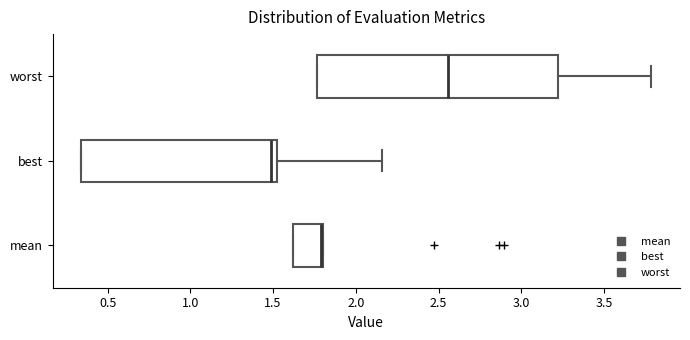

Where does the median line of the box for worst sit on the x-axis? The values are not printed on the chart, so give them approximately, as read against the axis.

2.55